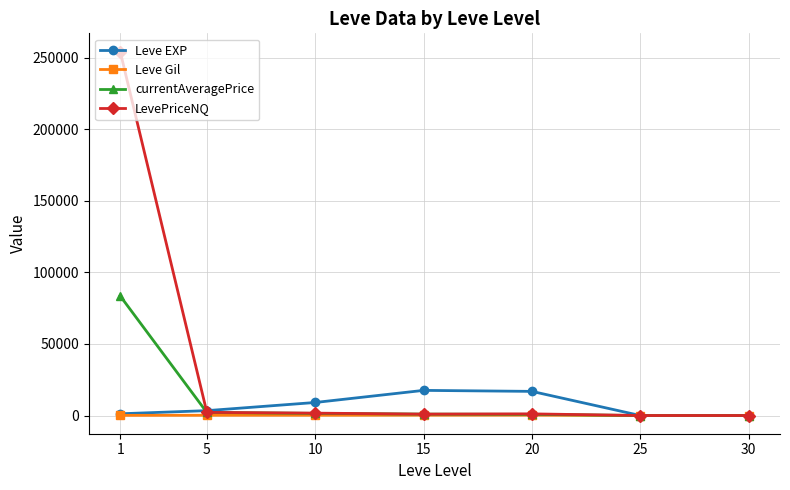

True or false: currentAveragePrice has more than 2 points higher than both neighbors.

False